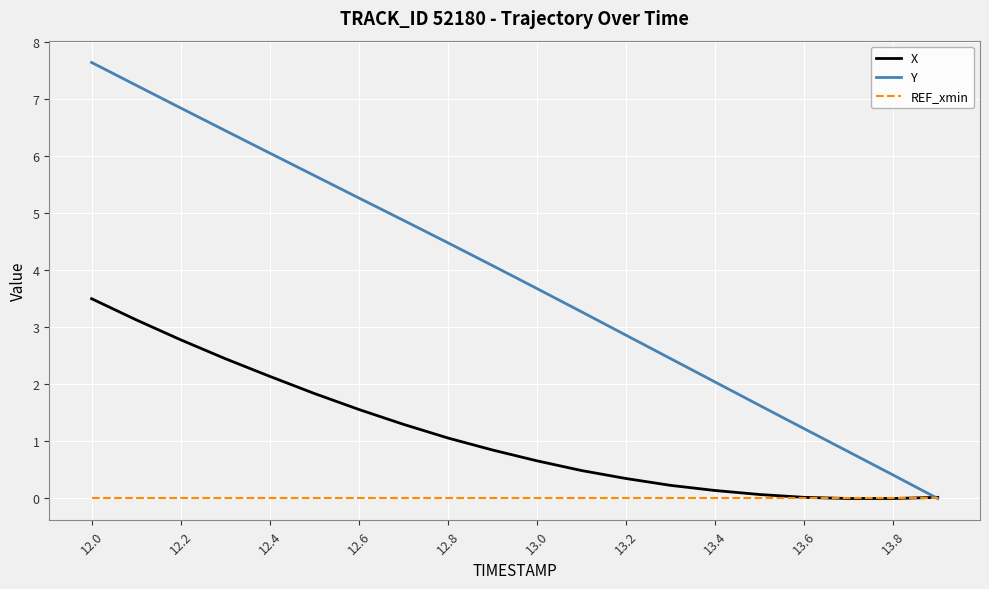

Rank the series by their maximum value, from lowest to highest.

REF_xmin, X, Y